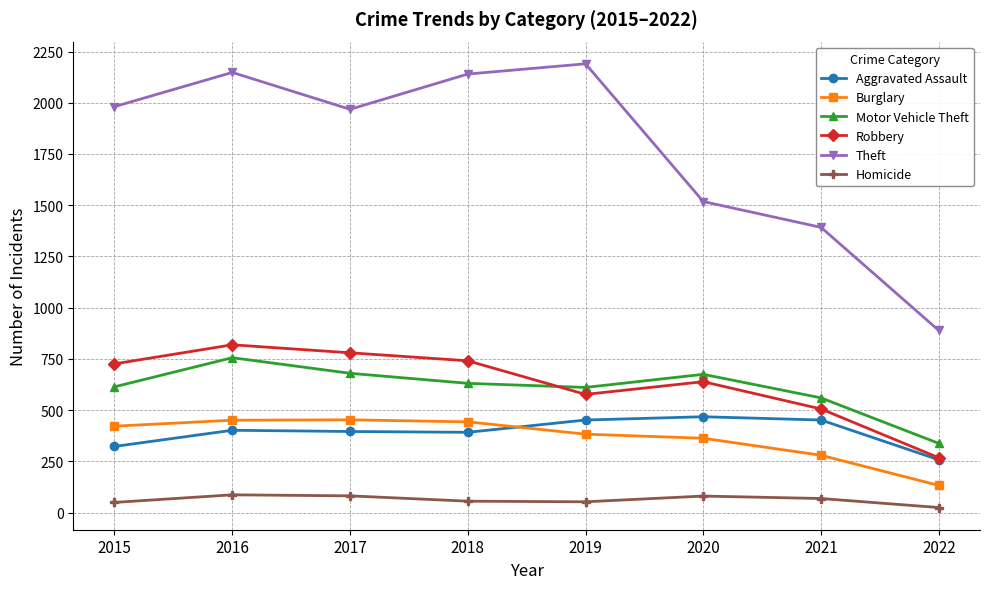

Between 2017 and 2022, which series saw the biggest shift?

Theft